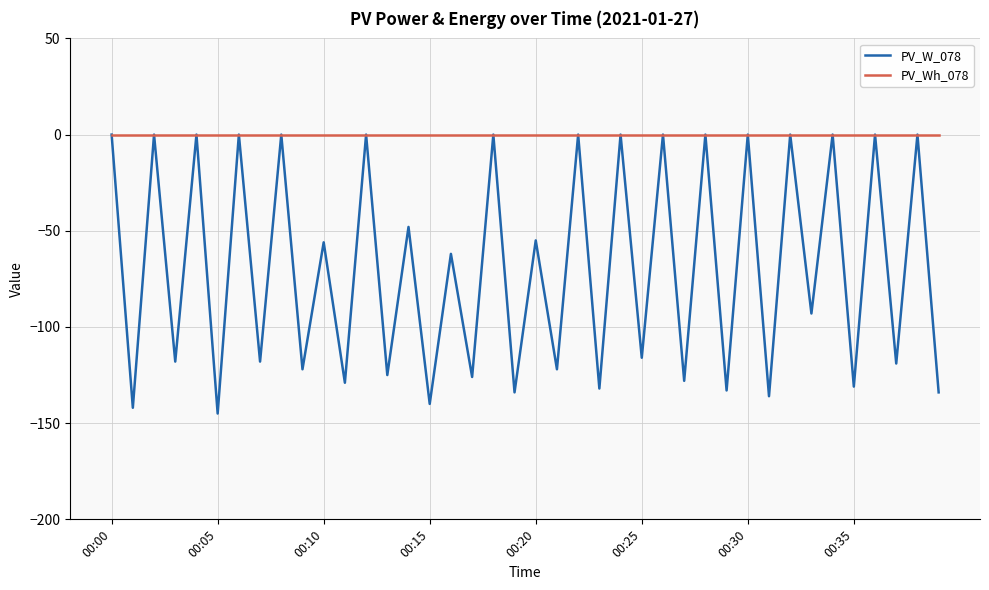

Which series has the largest total across all categories?

PV_Wh_078